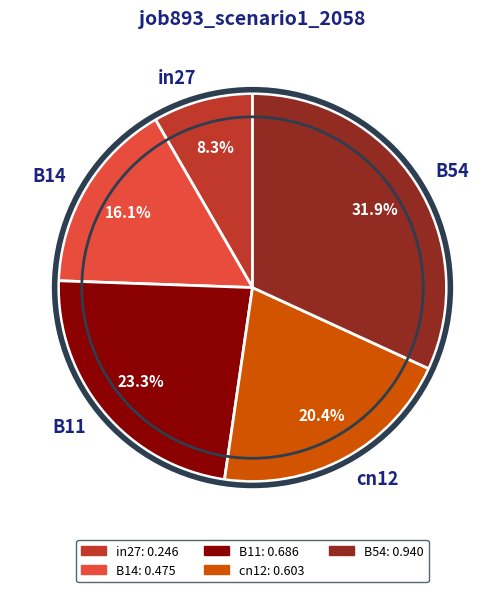

Is there any slice that represents more than half of the pie?

No